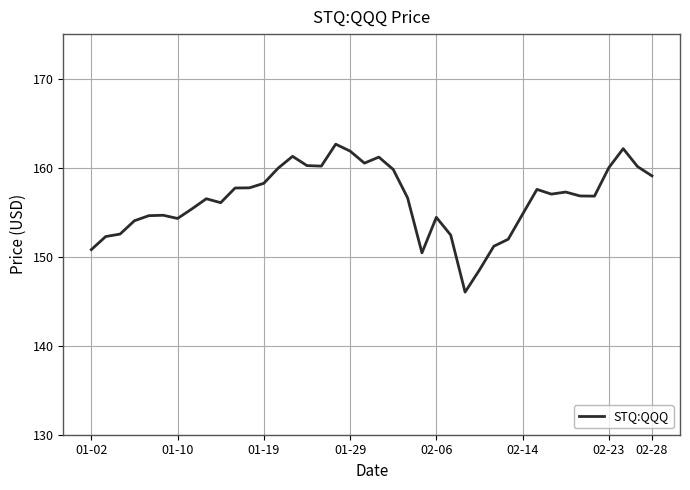

What is the greatest value displayed?

162.6